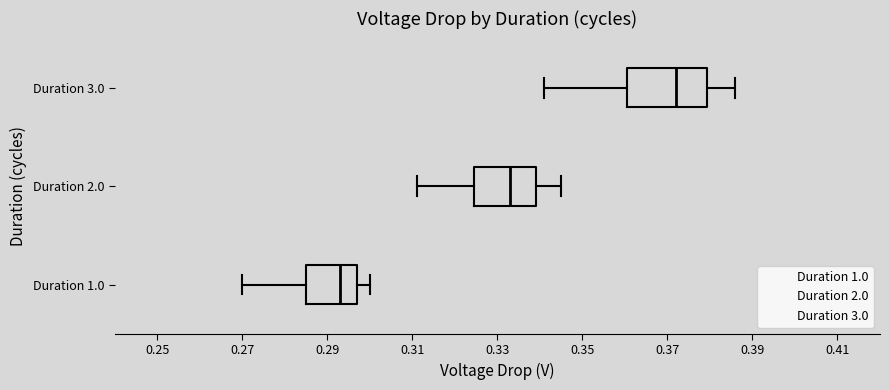

Reading bottom to top, read every box against the x-axis: the position of its median line, the range the box covers, and the ends of its whiskers. The values are not printed on the chart, so give them approximately, as read against the axis.

Duration 1.0: median 0.294, box 0.286 to 0.298, whiskers 0.270 to 0.300
Duration 2.0: median 0.334, box 0.324 to 0.340, whiskers 0.312 to 0.346
Duration 3.0: median 0.372, box 0.360 to 0.380, whiskers 0.342 to 0.386